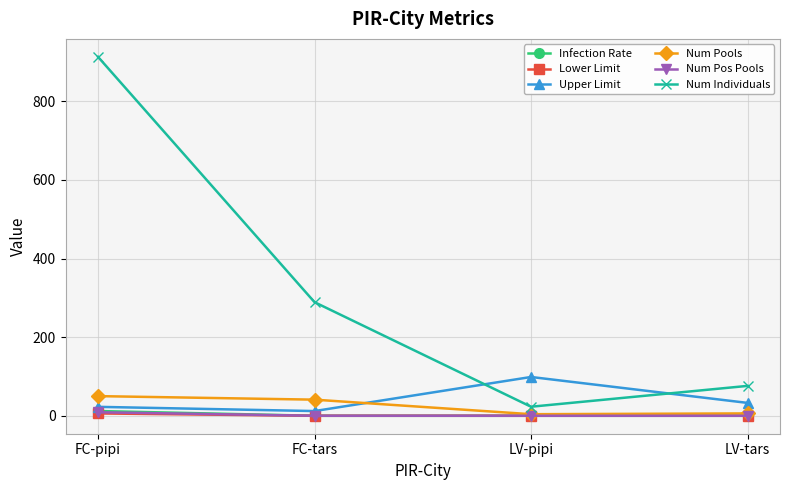

Which series has the widest spread of values?

Num Individuals